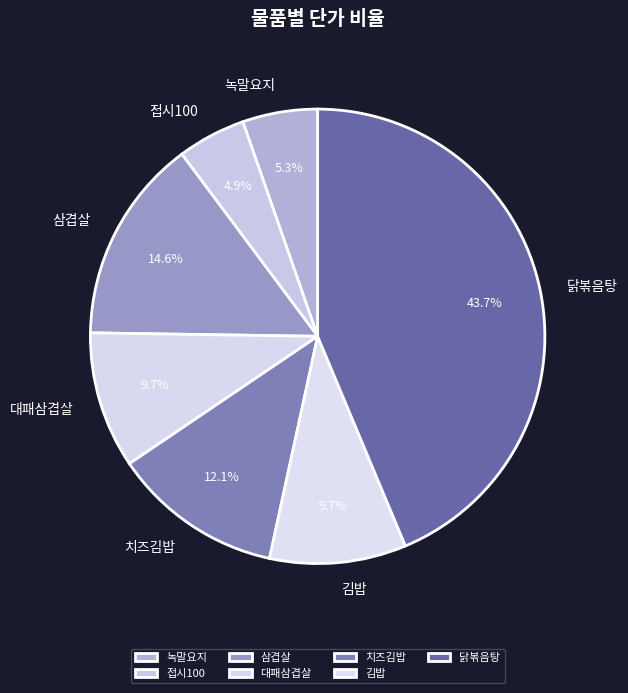

To the nearest percent, what percentage of the pie is 접시100?

5%